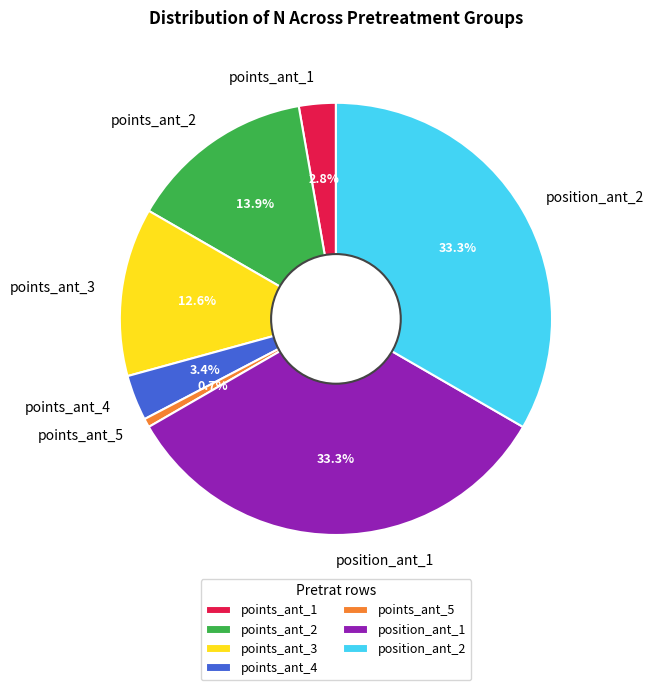

Is position_ant_1 the majority of the pie?

No